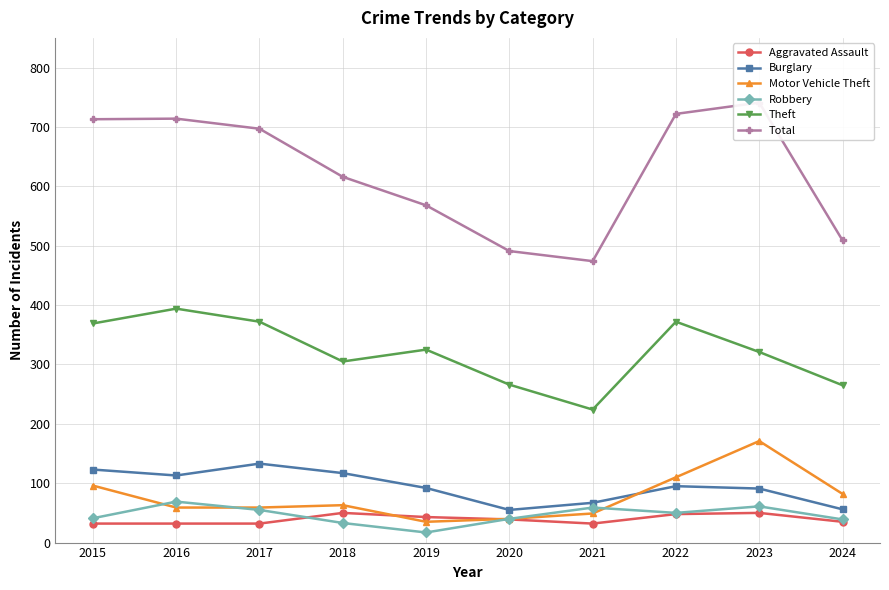

What is the spread (max minus min) of values at 2015?

681